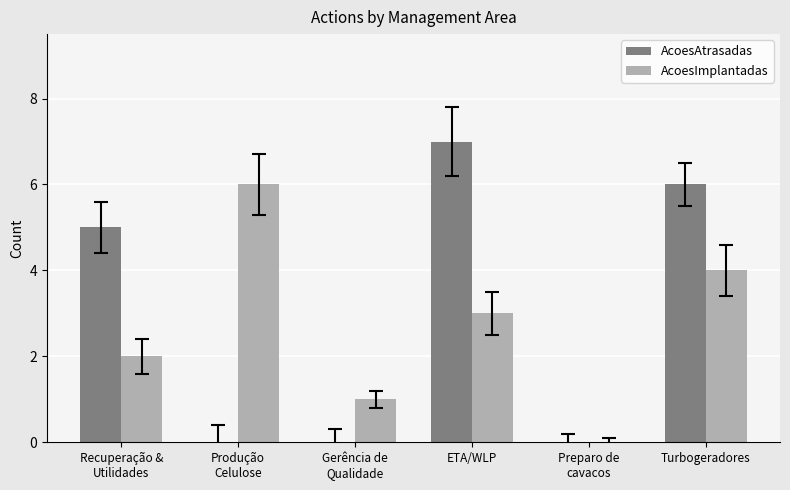

What is the sum of all AcoesAtrasadas values?

18